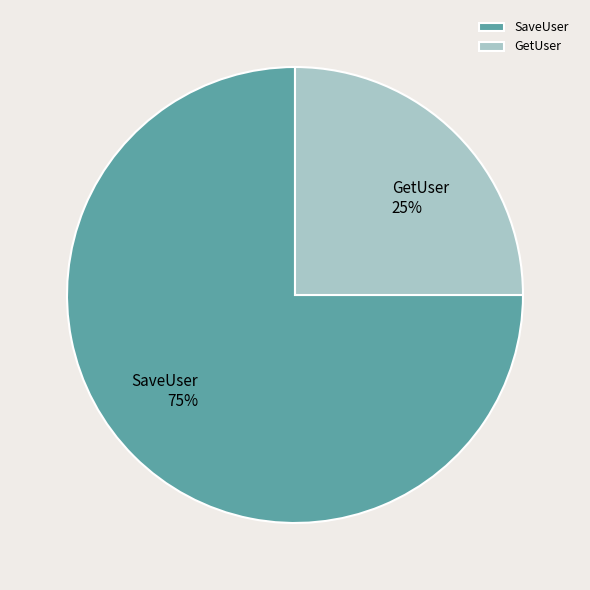

Is the sum of SaveUser and GetUser greater than half?

Yes